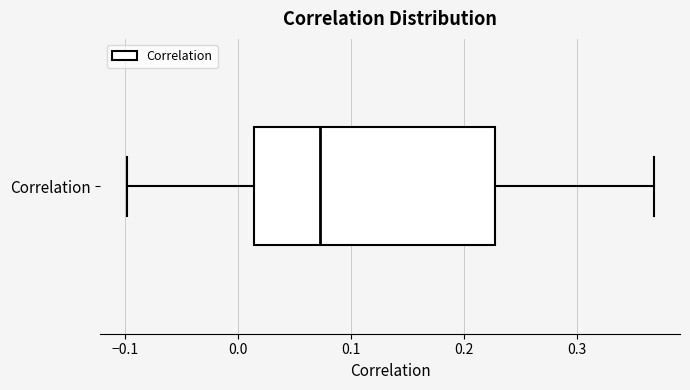

Transcribe this box plot: give where the median line is, the range the box spans, and where the two whiskers end, as read against the x-axis. The values are not printed on the chart, so give them approximately, as read against the axis.

median 0.07, box 0.01 to 0.23, whiskers -0.10 to 0.37